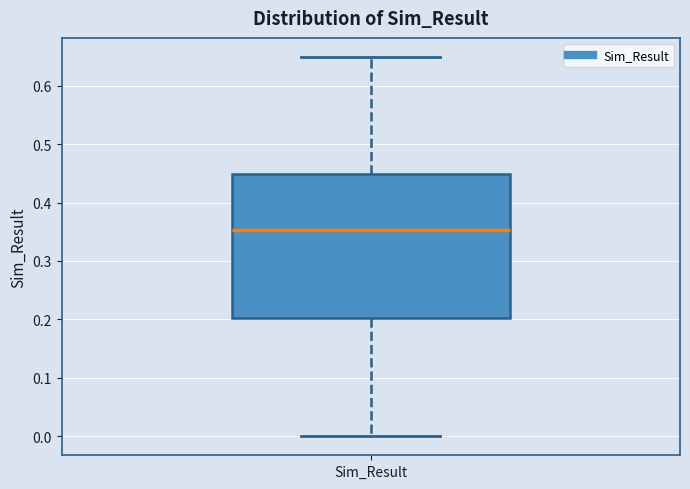

Read this box plot against the y-axis: the position of the median line, the range covered by the box, and the ends of both whiskers. The values are not printed on the chart, so give them approximately, as read against the axis.

median 0.35, box 0.20 to 0.45, whiskers 0.00 to 0.65